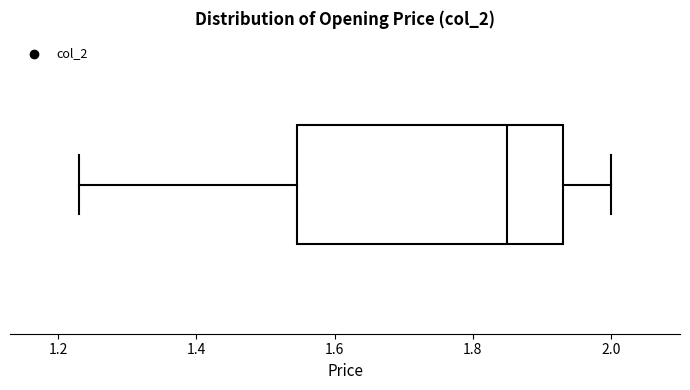

Read this box plot against the x-axis: the position of the median line, the range covered by the box, and the ends of both whiskers. The values are not printed on the chart, so give them approximately, as read against the axis.

median 1.86, box 1.54 to 1.94, whiskers 1.24 to 2.00